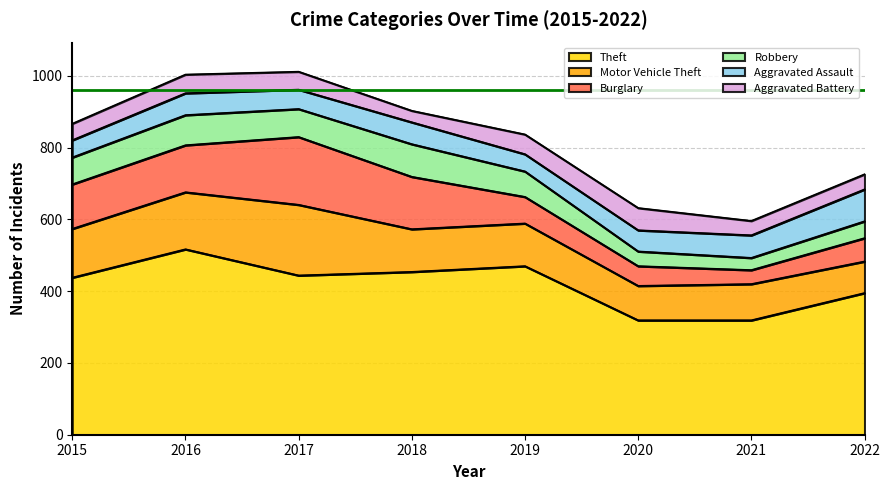

How many data points does each series have?

8